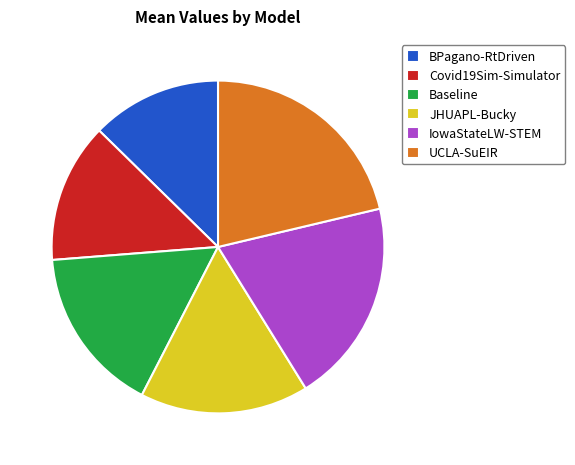

Is IowaStateLW-STEM the majority of the pie?

No